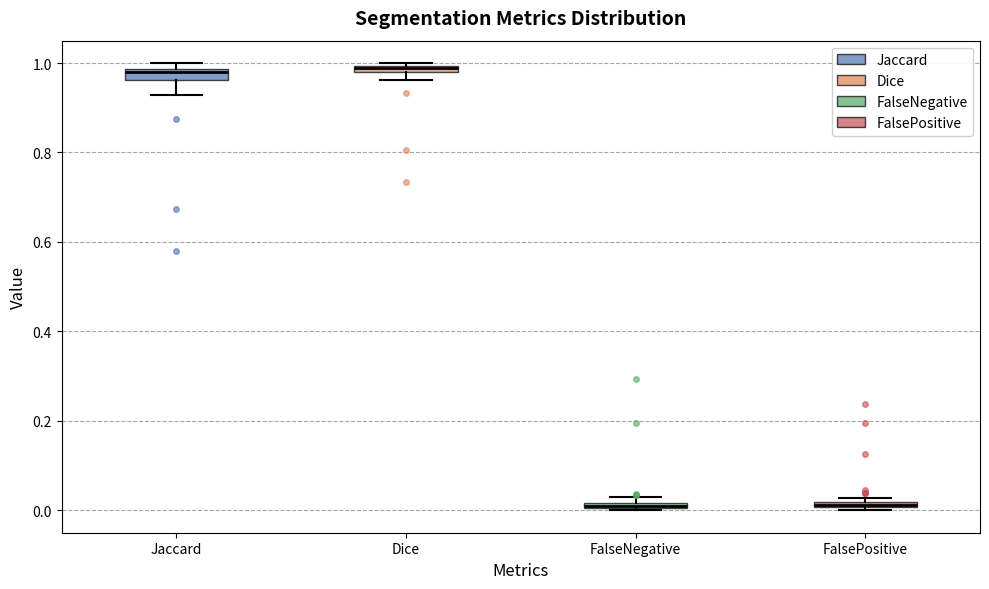

Where is the lower edge of the box for Jaccard on the y-axis? The values are not printed on the chart, so give them approximately, as read against the axis.

0.96